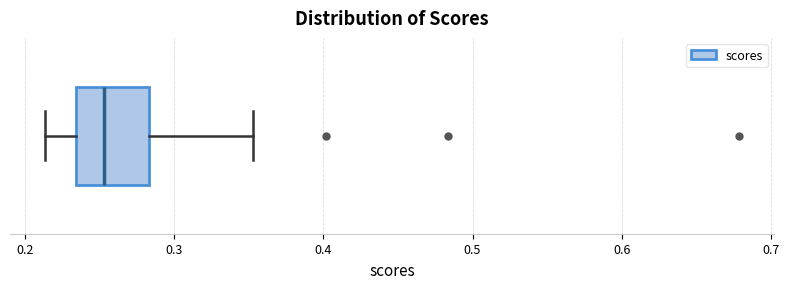

Read this box plot against the x-axis: the position of the median line, the range covered by the box, and the ends of both whiskers. The values are not printed on the chart, so give them approximately, as read against the axis.

median 0.25, box 0.23 to 0.28, whiskers 0.21 to 0.35